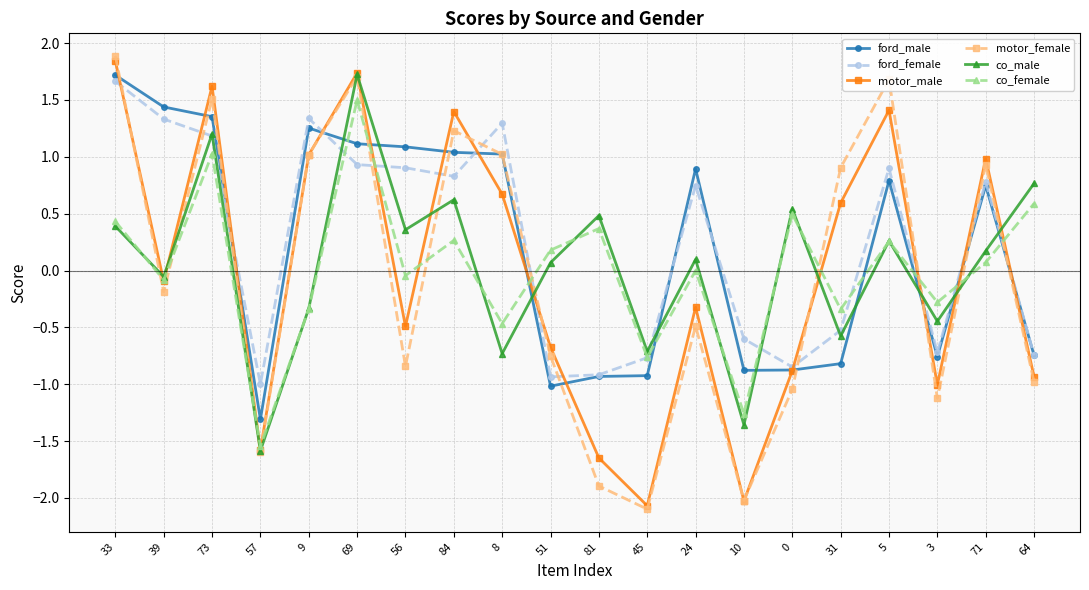

Does the chart have visible grid lines?

Yes